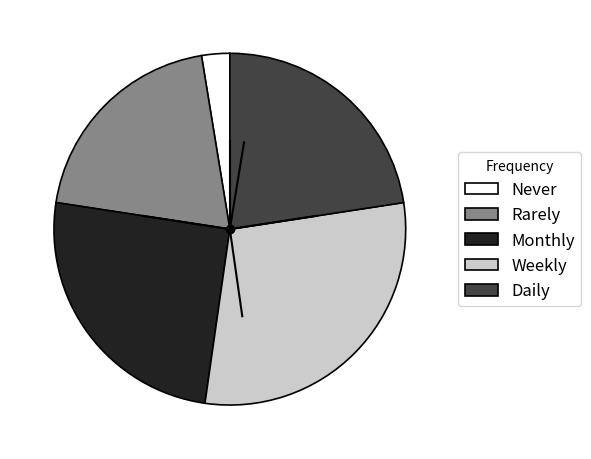

Is there a majority slice in this chart?

No